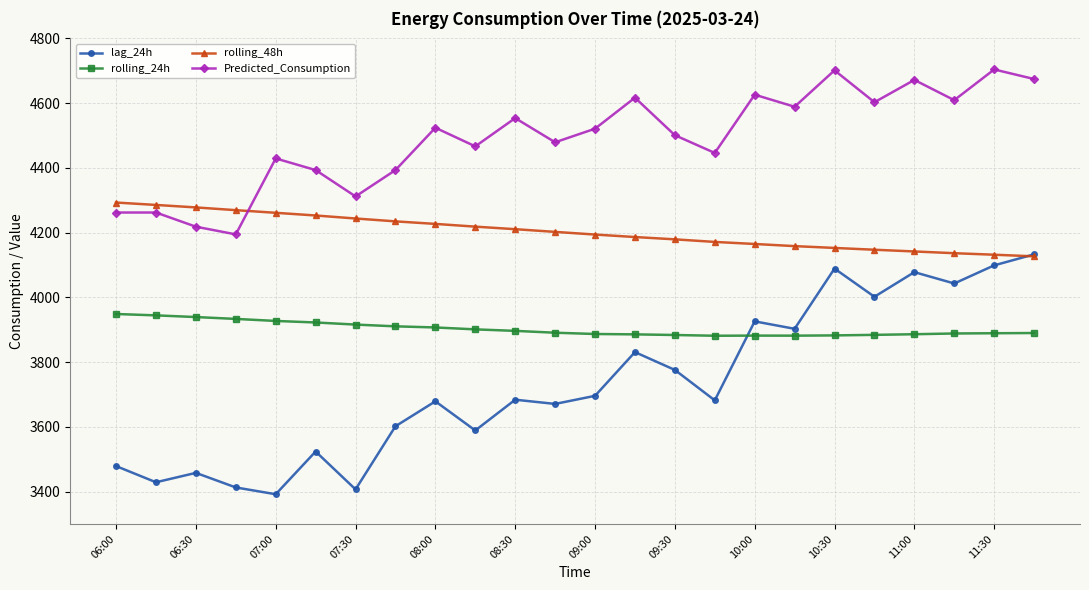

What are all the series names shown in the legend?

lag_24h, rolling_24h, rolling_48h, Predicted_Consumption